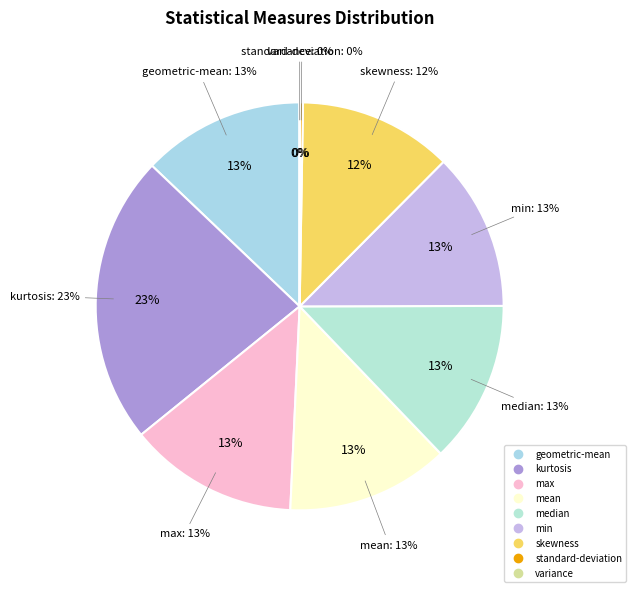

Does any single category account for the majority?

No